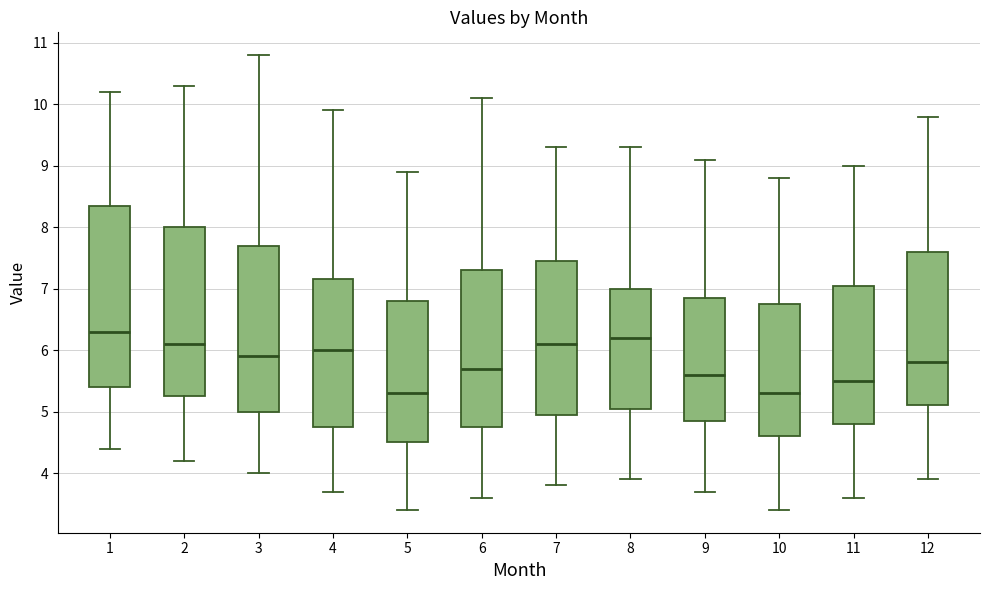

Which box is the tallest, from its lower edge to its upper edge?

1